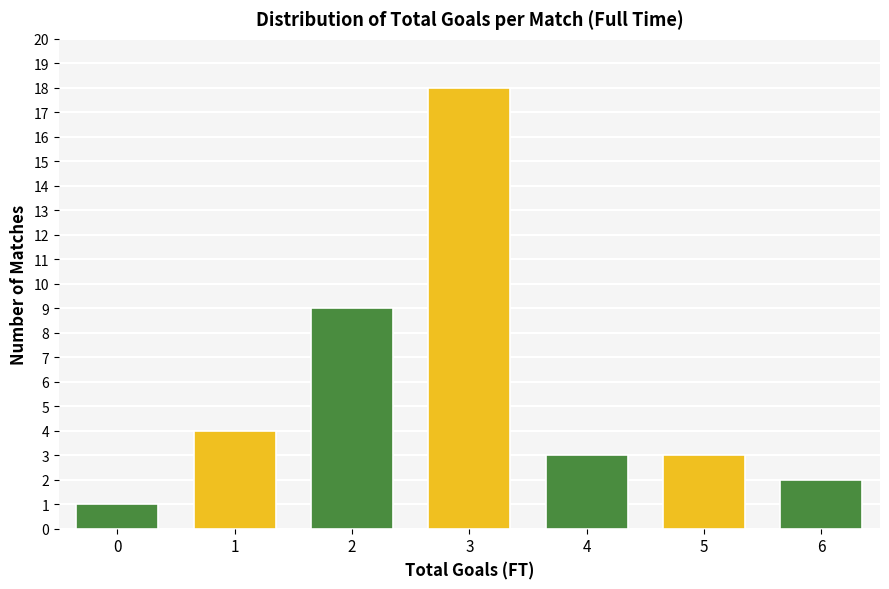

Reading right to left, what are all the values shown in this chart?

2	3	3	18	9	4	1